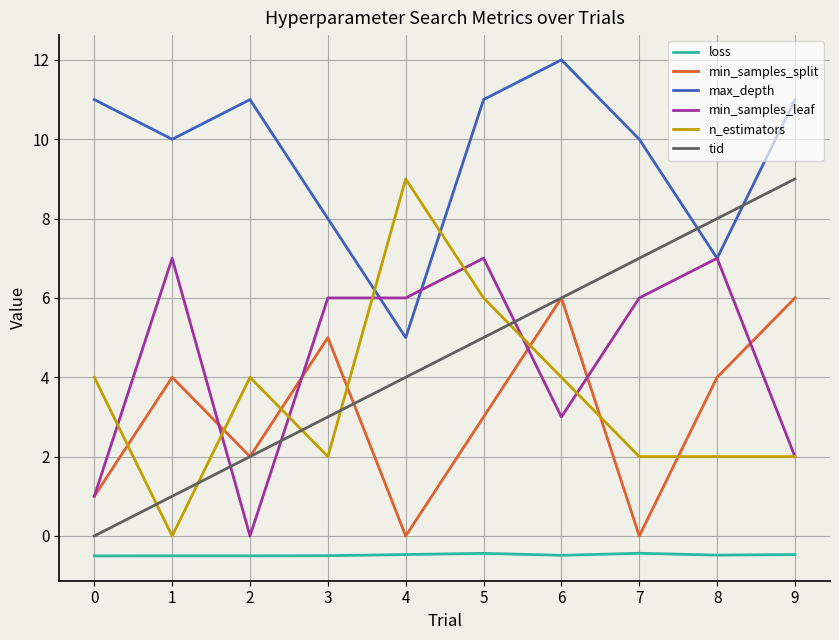

The value of min_samples_split at 0 is 0.3. True or false?

False